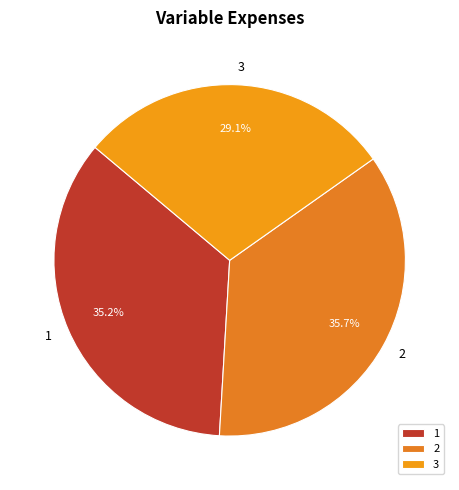

What percentage is the 3 slice, to the nearest percent?

29%